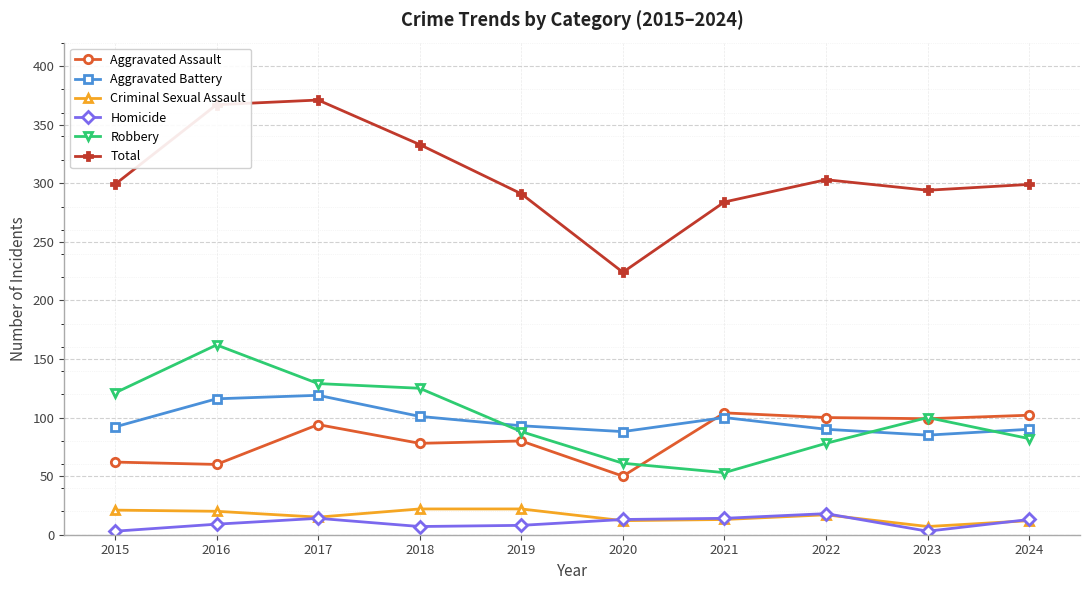

How many values in the Robbery series are below 100?

5